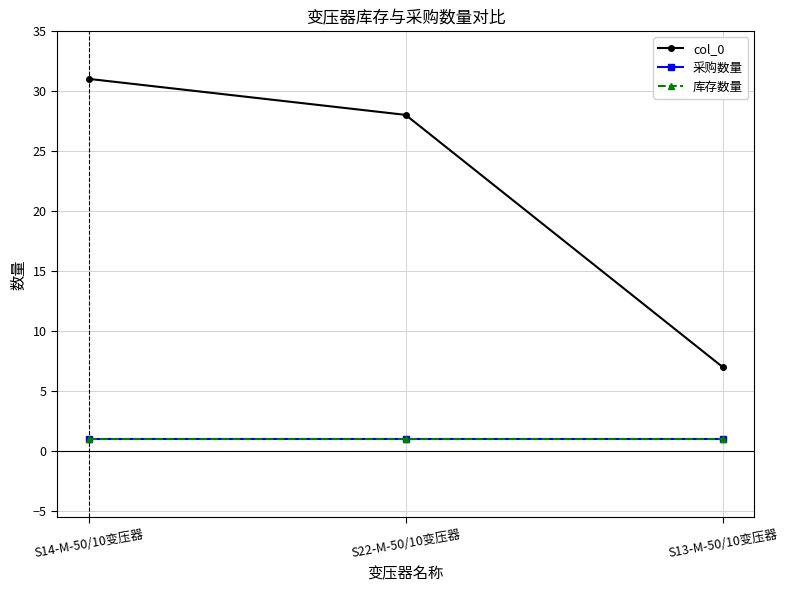

The value of 库存数量 at S13-M-50/10变压器 is 1. True or false?

True